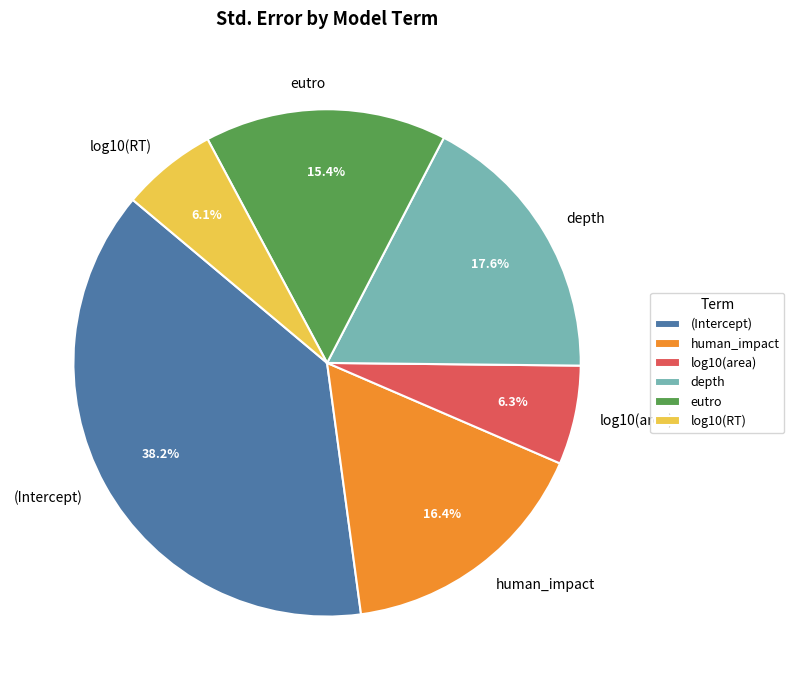

Is it true that depth is 26% of the pie?

False